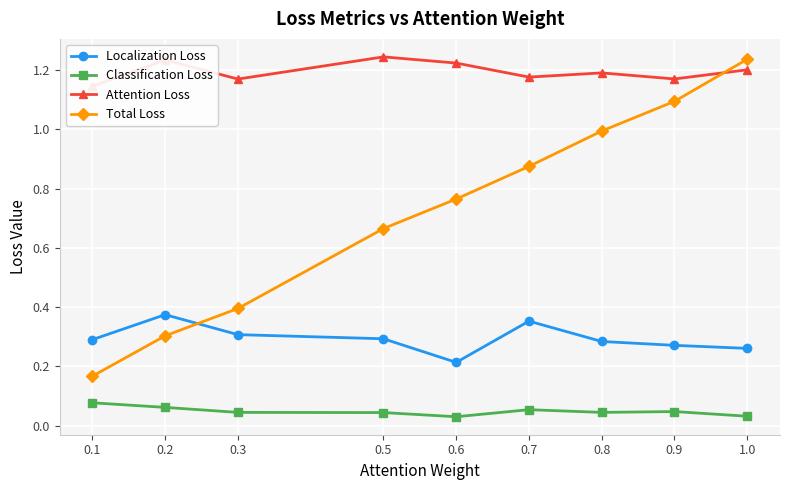

In Classification Loss, how many points are lower than both neighbors (excluding endpoints)?

2